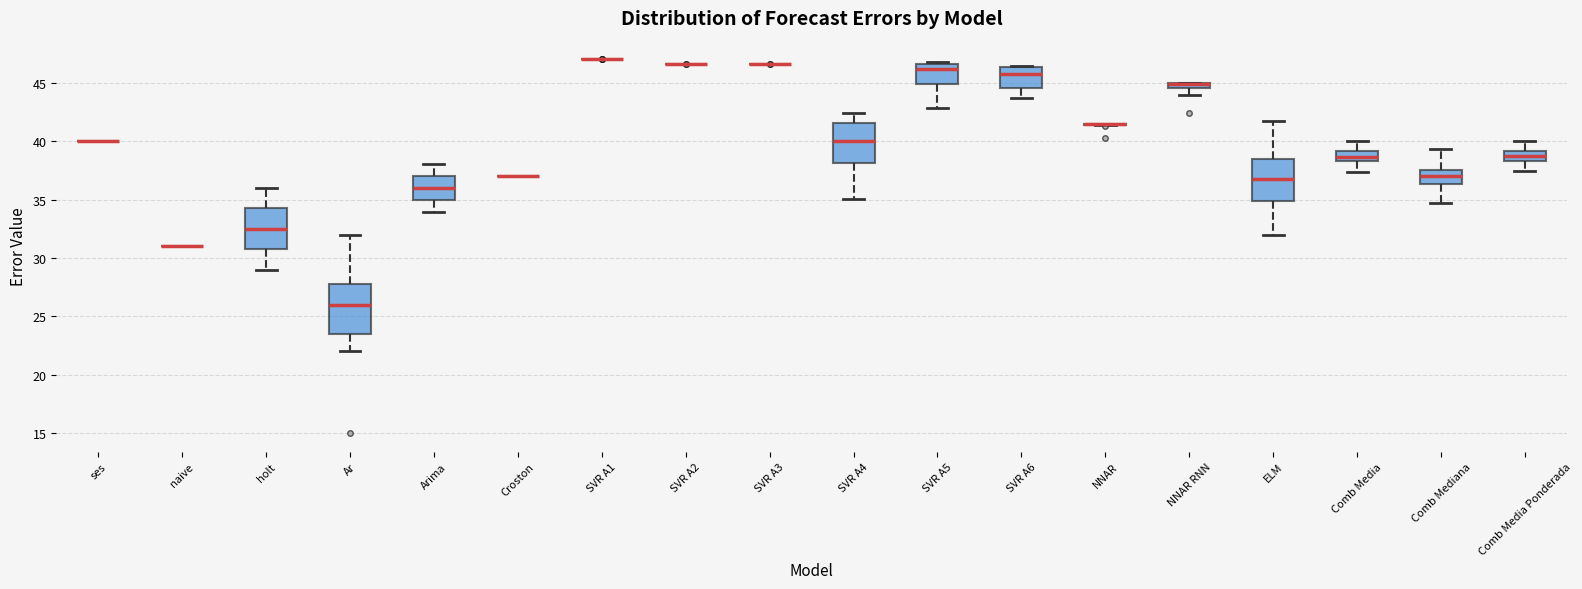

Comparing the boxes themselves (not the whiskers), which one is the tallest?

Ar